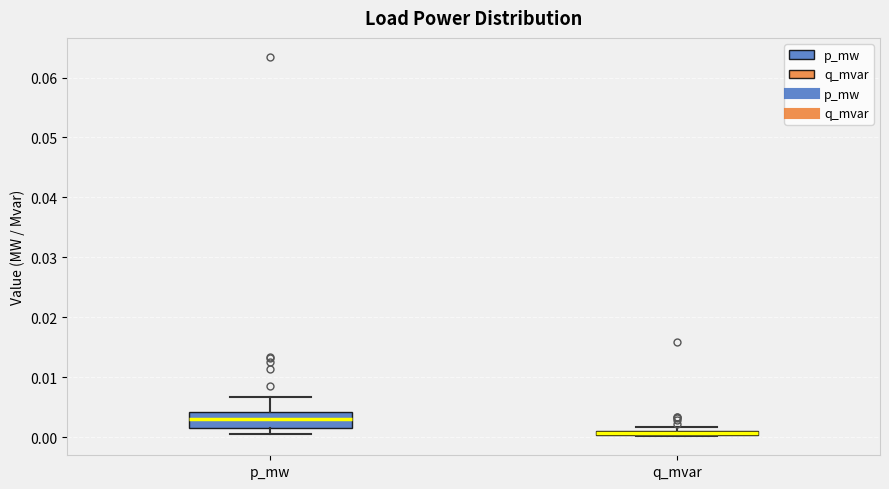

Which box is the tallest, from its lower edge to its upper edge?

p_mw